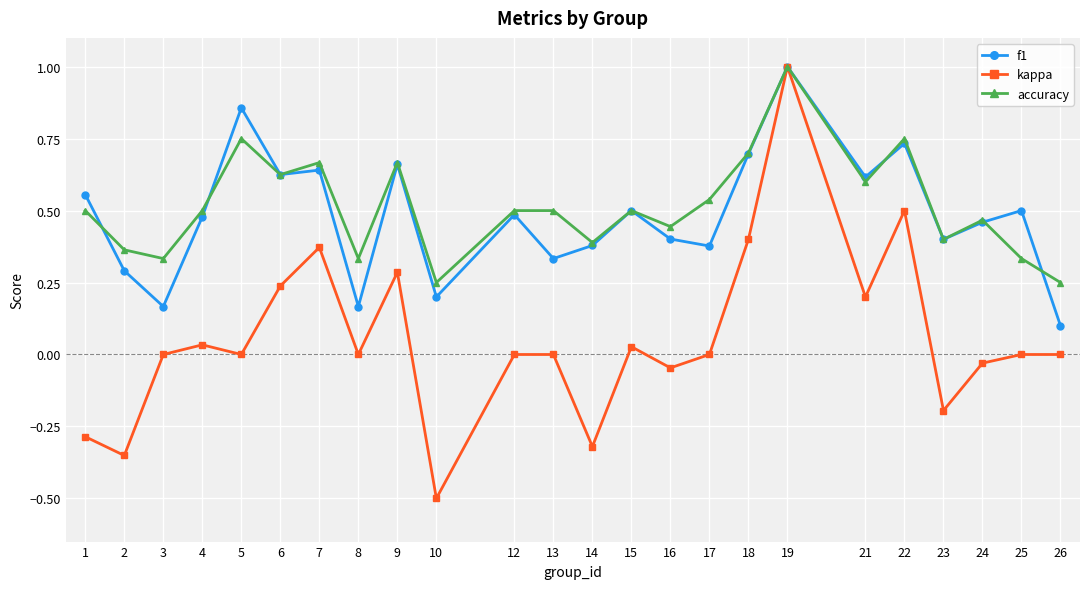

Which series changed the most between 4 and 16?

kappa